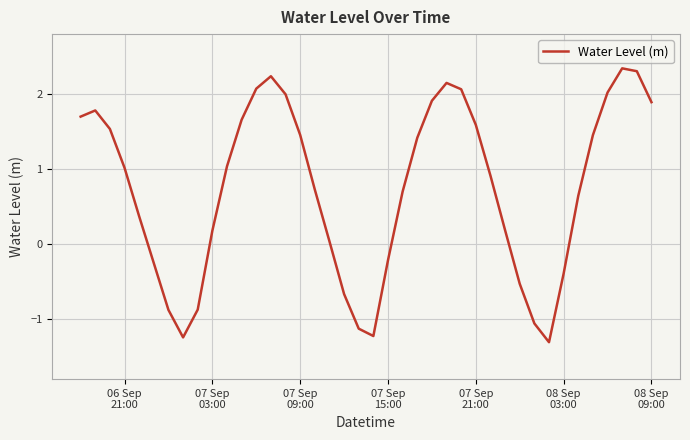

What is the greatest value displayed?

2.3